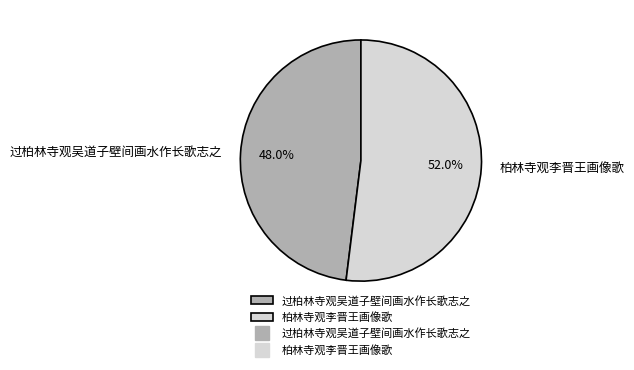

Rank the categories by value from lowest to highest.

过柏林寺观吴道子壁间画水作长歌志之, 柏林寺观李晋王画像歌